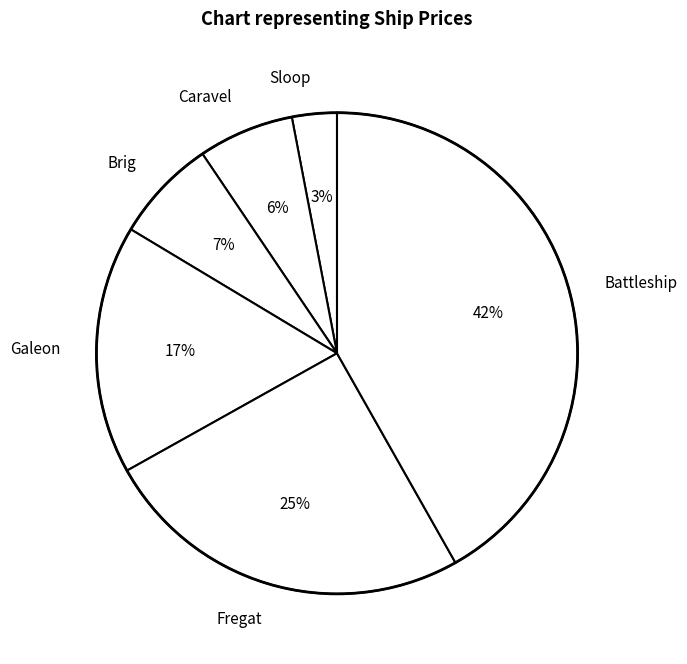

Is there a majority slice in this chart?

No